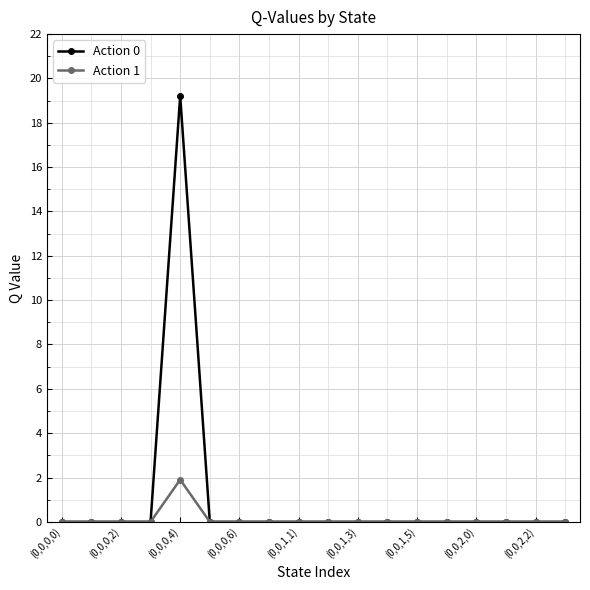

Reading left to right, list all the values displayed in this chart.

Action 0: 0.0	0.0	0.0	0.0	19.2	0.0	0.0	0.0	0.0	0.0	0.0	0.0	0.0	0.0	0.0	0.0	0.0	0.0
Action 1: 0.0	0.0	0.0	0.0	1.9	0.0	0.0	0.0	0.0	0.0	0.0	0.0	0.0	0.0	0.0	0.0	0.0	0.0